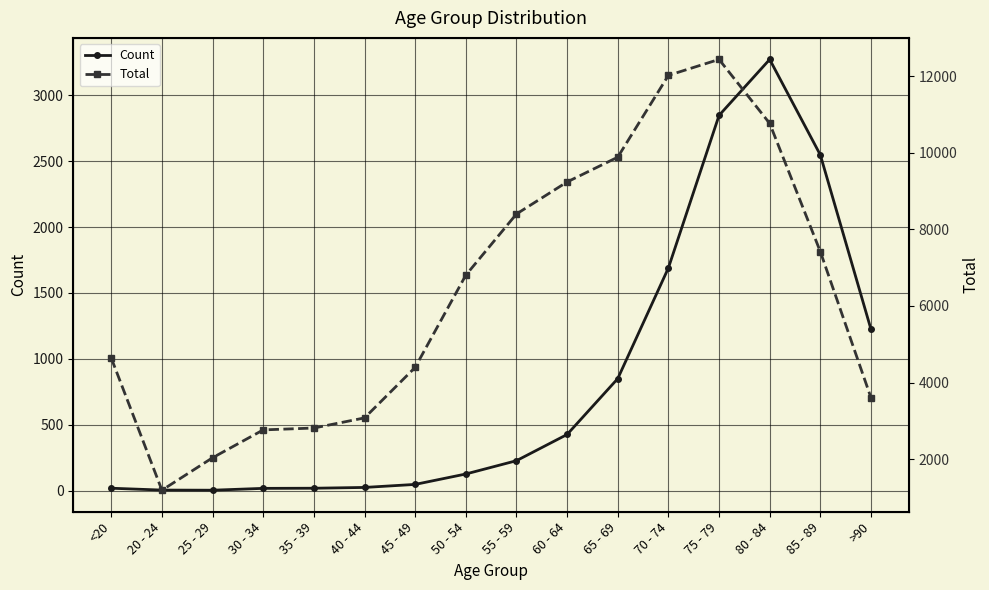

List the labels in order of Total value, smallest first.

20 - 24, 25 - 29, 30 - 34, 35 - 39, 40 - 44, >90, 45 - 49, <20, 50 - 54, 85 - 89, 55 - 59, 60 - 64, 65 - 69, 80 - 84, 70 - 74, 75 - 79